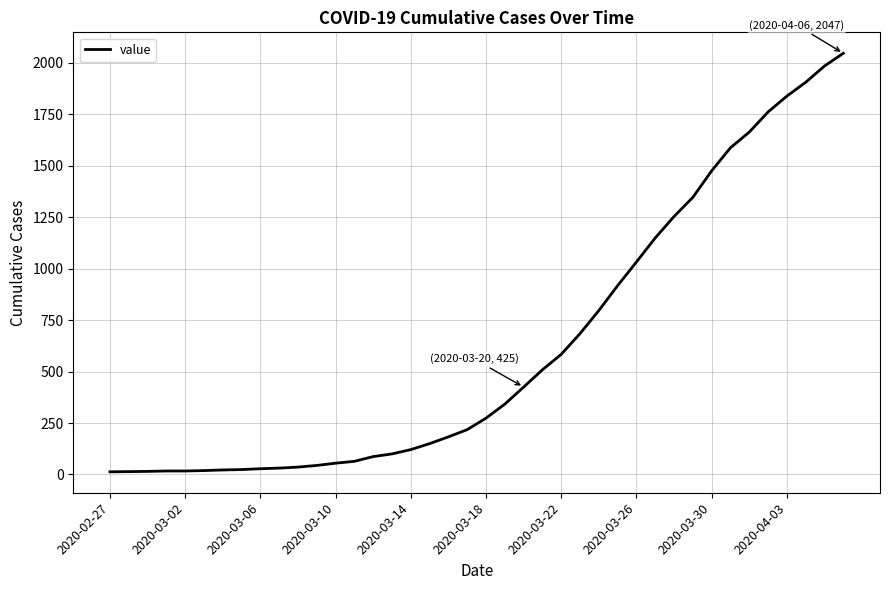

What is the maximum value shown in the chart?

2047